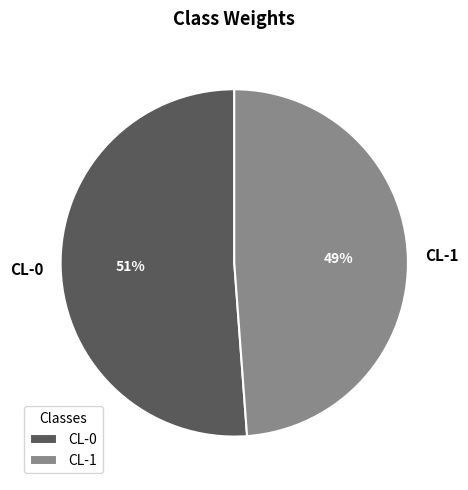

Is it true that CL-0 is 43% of the pie?

False